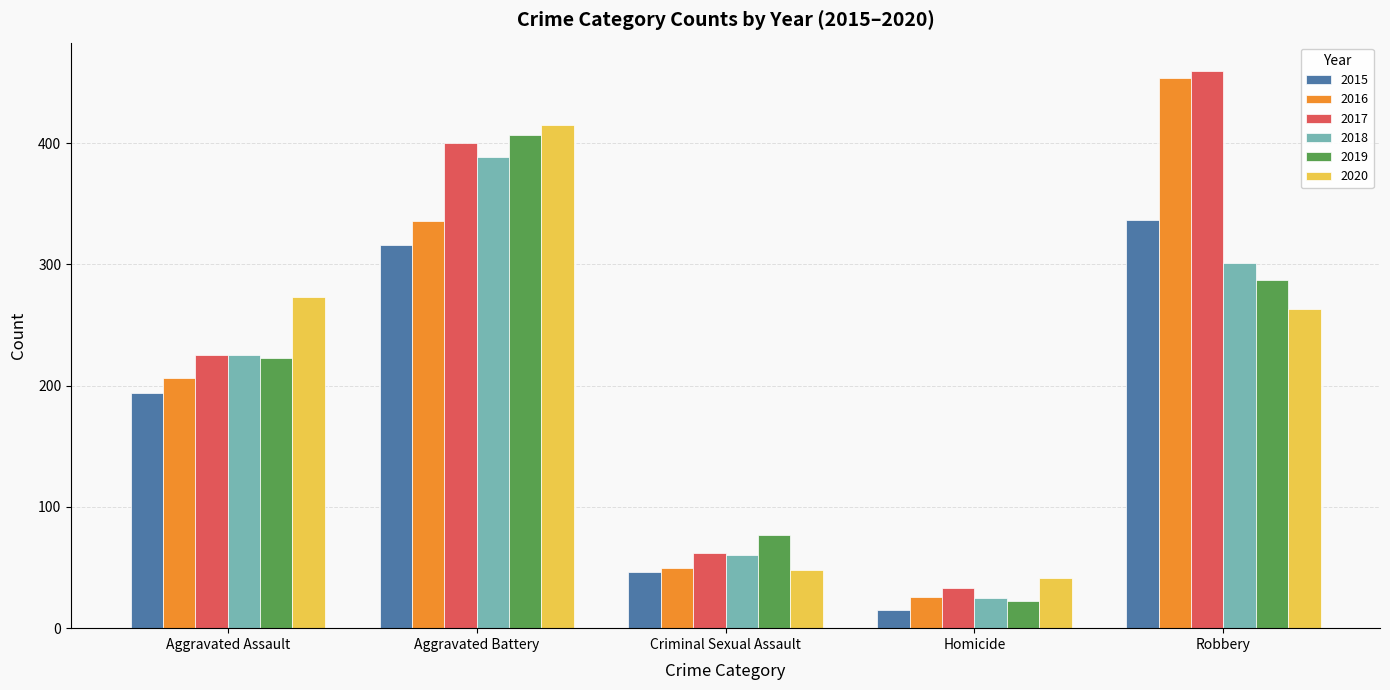

Reading left to right, transcribe all the data shown in this chart.

2015: Aggravated Assault=194	Aggravated Battery=316	Criminal Sexual Assault=46	Homicide=15	Robbery=337
2016: Aggravated Assault=206	Aggravated Battery=336	Criminal Sexual Assault=50	Homicide=26	Robbery=454
2017: Aggravated Assault=225	Aggravated Battery=400	Criminal Sexual Assault=62	Homicide=33	Robbery=460
2018: Aggravated Assault=225	Aggravated Battery=389	Criminal Sexual Assault=60	Homicide=25	Robbery=301
2019: Aggravated Assault=223	Aggravated Battery=407	Criminal Sexual Assault=77	Homicide=22	Robbery=287
2020: Aggravated Assault=273	Aggravated Battery=415	Criminal Sexual Assault=48	Homicide=41	Robbery=263